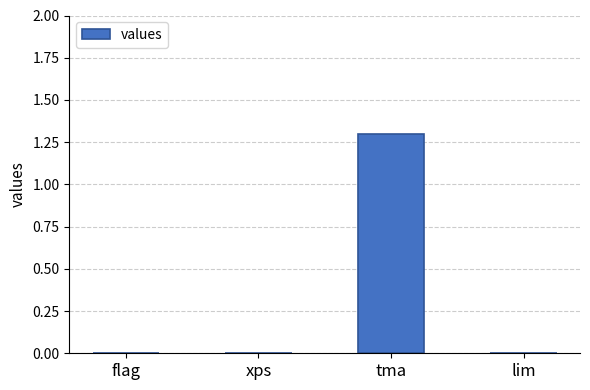

Reading left to right, what are all the values shown in this chart?

0.0	0.0	1.3	0.0